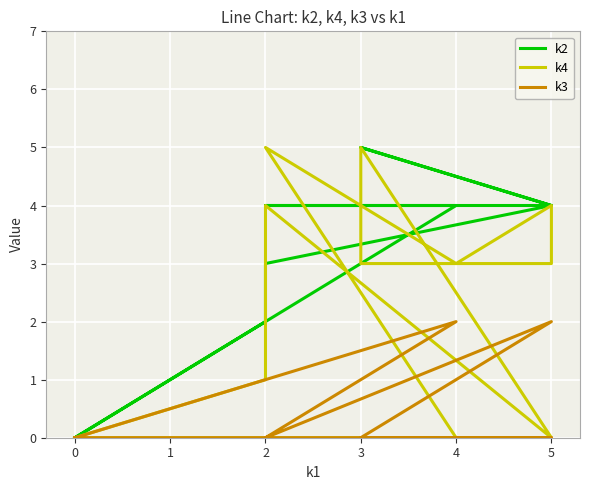

Rank the series by their maximum value, from highest to lowest.

k2, k4, k3